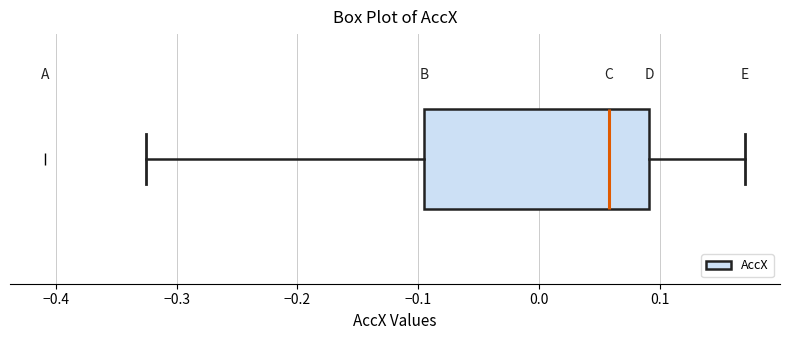

Read this box plot against the x-axis: the position of the median line, the range covered by the box, and the ends of both whiskers. The values are not printed on the chart, so give them approximately, as read against the axis.

median 0.06, box -0.10 to 0.09, whiskers -0.33 to 0.17